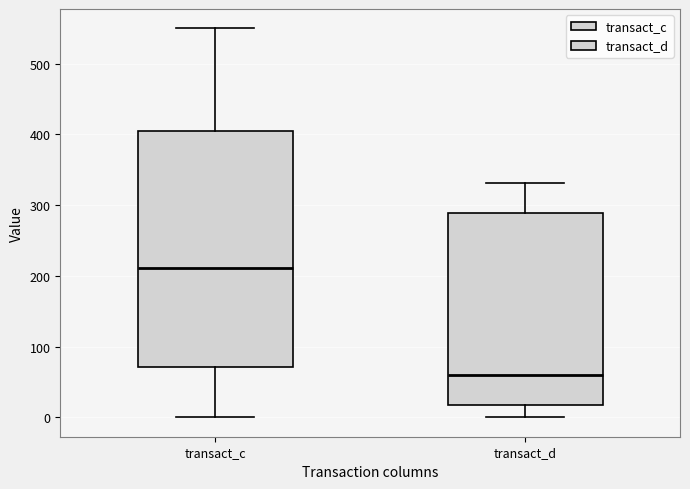

Where is the upper edge of the box for transact_c on the y-axis? The values are not printed on the chart, so give them approximately, as read against the axis.

410